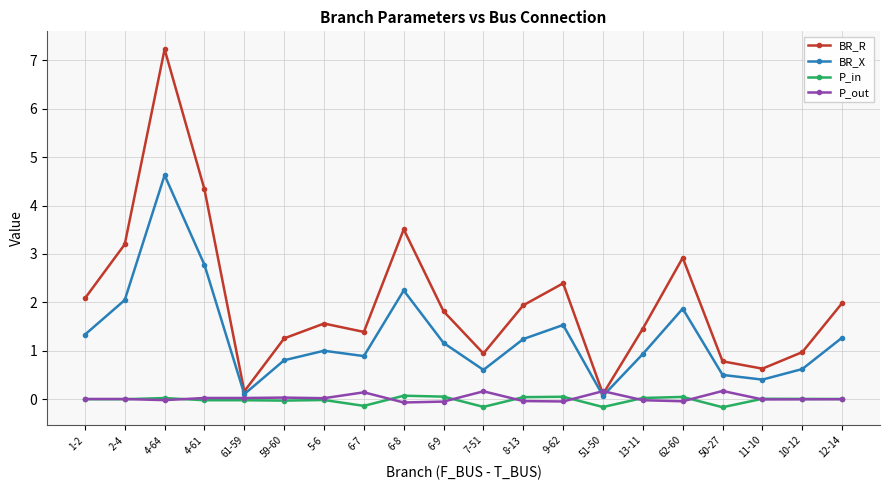

What is the difference between the maximum and minimum values in the P_out series?

0.2